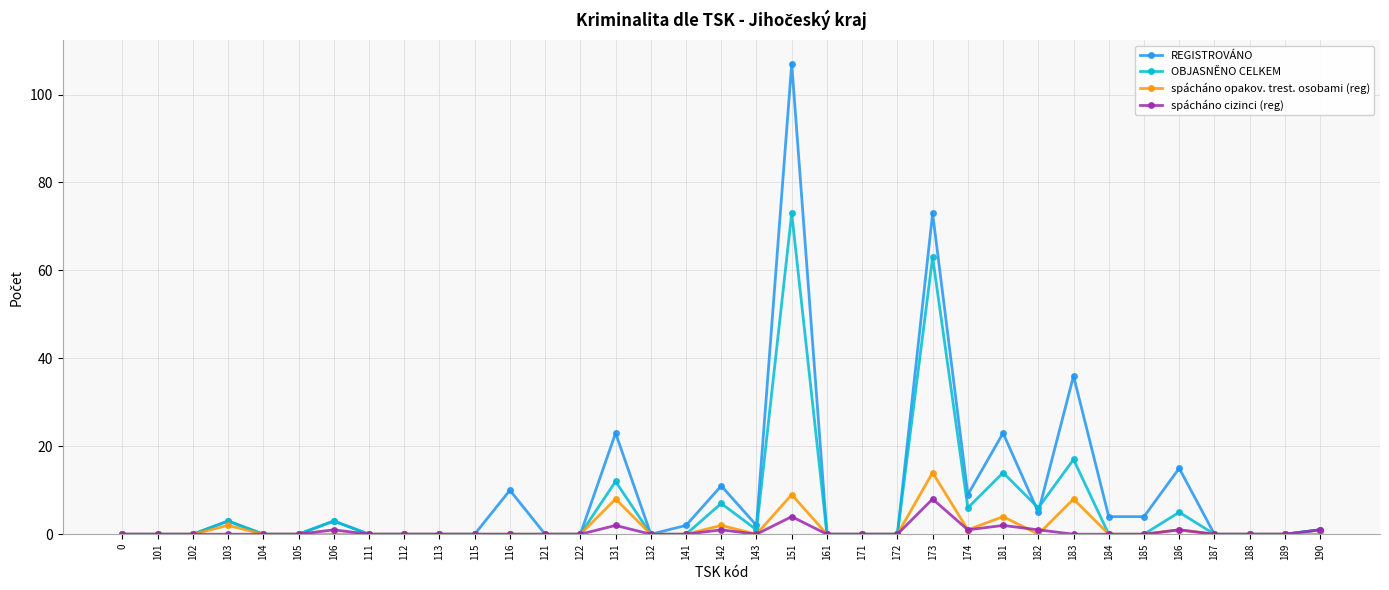

Count the number of data series in this chart.

4